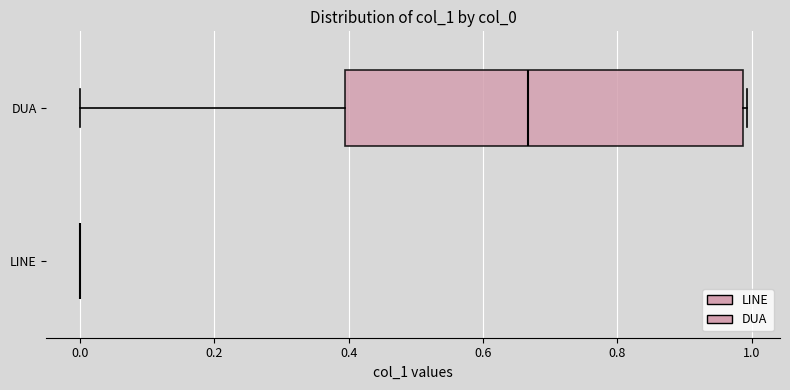

Reading bottom to top, read every box against the x-axis: the position of its median line, the range the box covers, and the ends of its whiskers. The values are not printed on the chart, so give them approximately, as read against the axis.

LINE: box collapsed to a line at 0.00, whiskers 0.00 to 0.00
DUA: median 0.66, box 0.40 to 0.98, whiskers 0.00 to 1.00